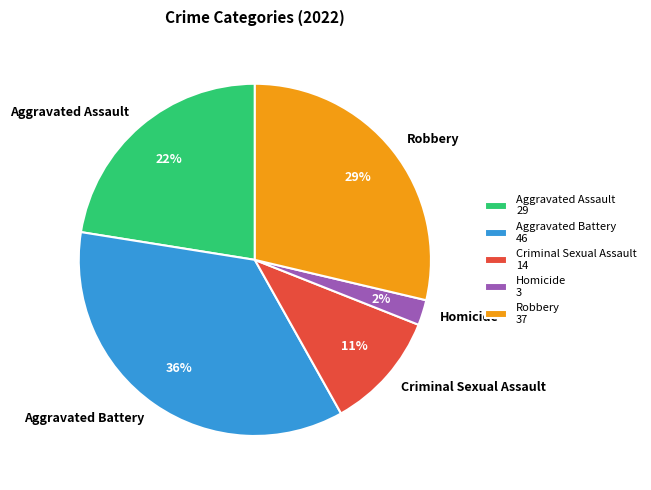

Is Criminal Sexual Assault the majority of the pie?

No